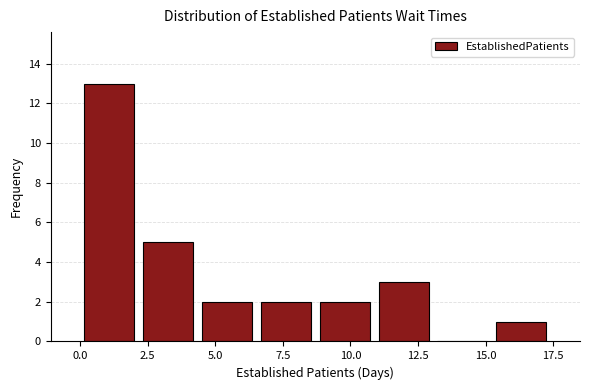

Reading left to right, list every bar in this chart as the range it spans on the x-axis followed by its height. Neither the bar edges nor the heights are printed on the chart, so give them approximately, as read against the axes.

0.0 to 2.0: 13
2.0 to 4.5: 5
4.5 to 6.5: 2
6.5 to 8.5: 2
8.5 to 11.0: 2
11.0 to 13.0: 3
13.0 to 15.0: 0
15.0 to 17.5: 1